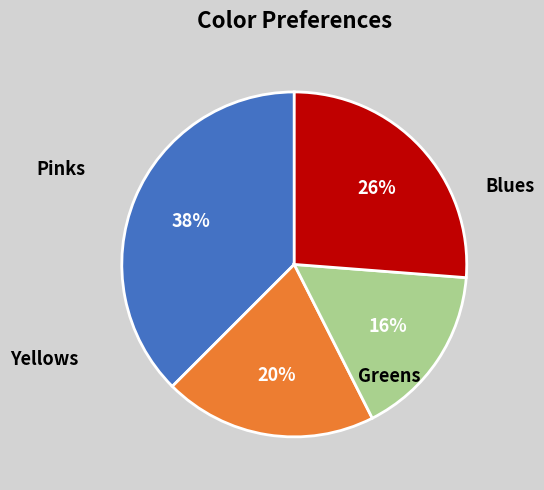

Does any single category account for the majority?

No